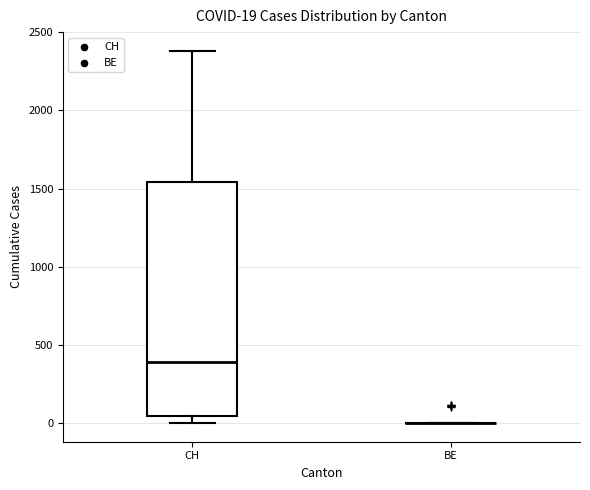

Which box is the tallest, from its lower edge to its upper edge?

CH